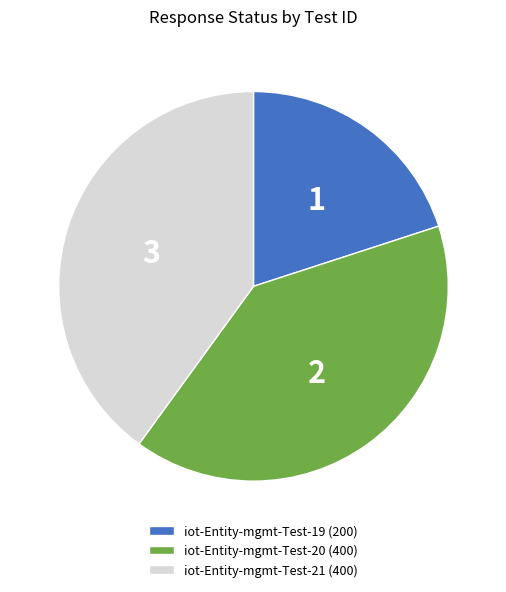

Approximately how many times larger is the value at iot-Entity-mgmt-Test-21 compared to iot-Entity-mgmt-Test-19?

2.0